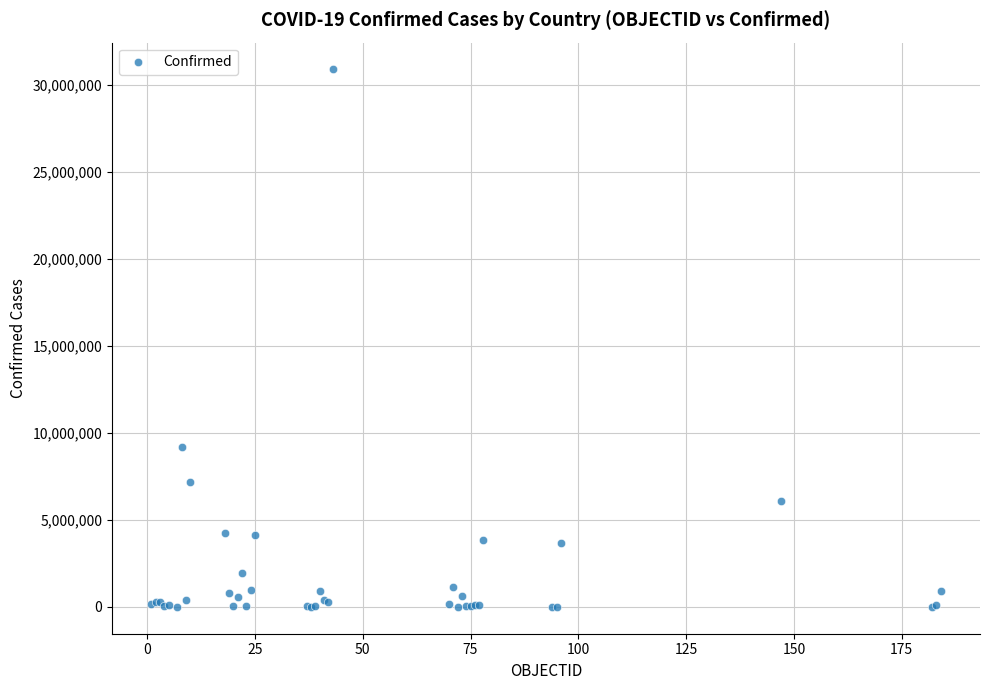

What Y value in the scatter plot is closest to 15443964?

9178795